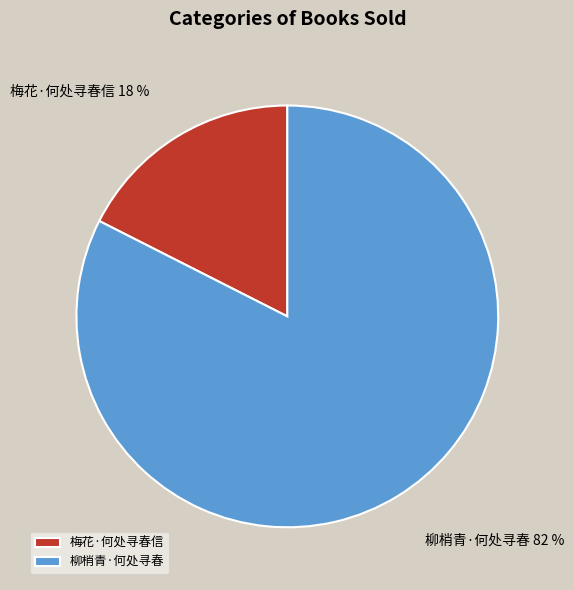

Count the number of slices in the pie.

2